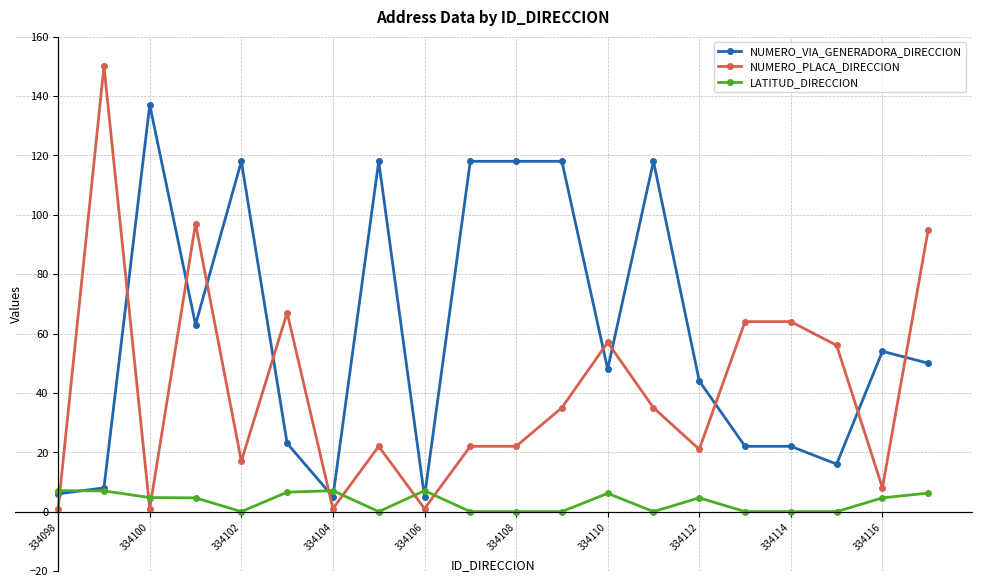

What is the difference between the maximum and second lowest values in the NUMERO_PLACA_DIRECCION series?

149.0